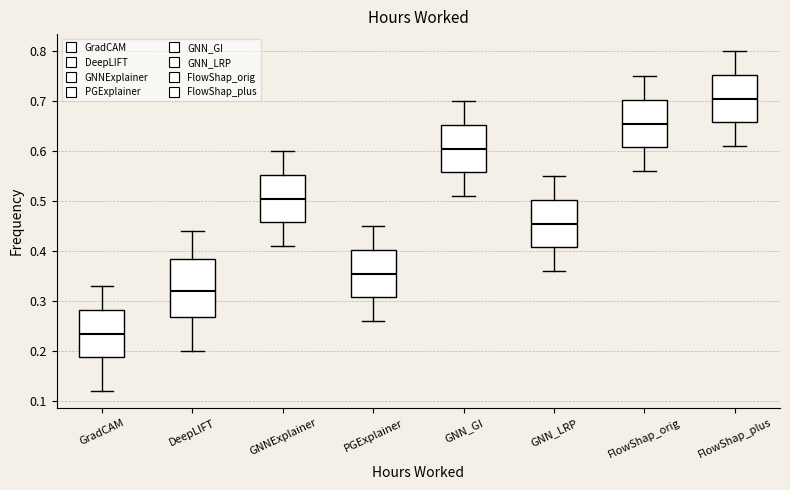

Which box is the tallest, from its lower edge to its upper edge?

DeepLIFT